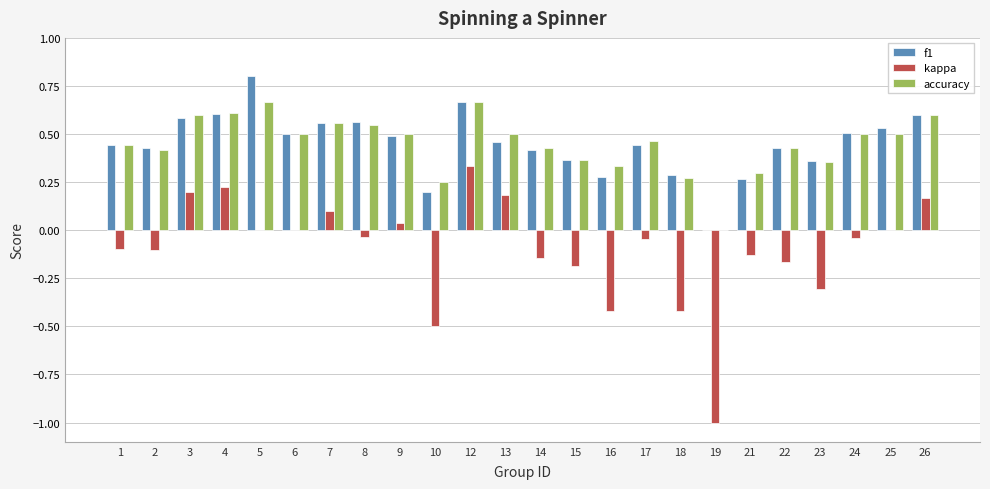

Between 3 and 22, which series saw the biggest shift?

kappa